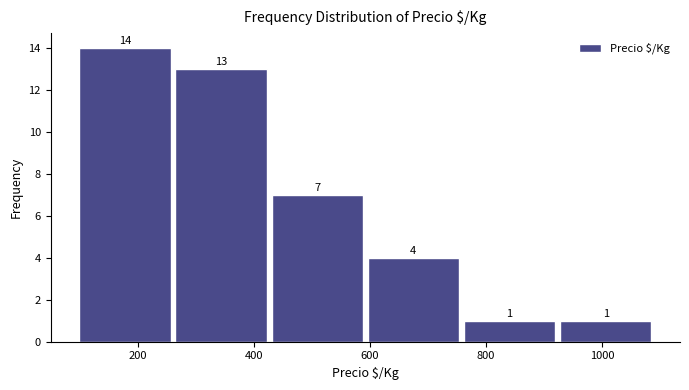

Reading left to right, list every bar in this chart as the range it spans on the x-axis followed by its height. The bar edges are not printed on the chart, so give them approximately, as read against the axis.

100 to 260: 14
260 to 420: 13
420 to 600: 7
600 to 760: 4
760 to 920: 1
920 to 1080: 1